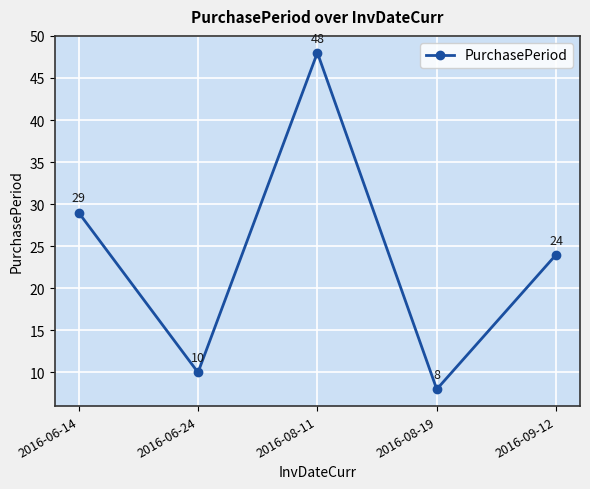

List the labels in order of value, largest first.

2016-08-11, 2016-06-14, 2016-09-12, 2016-06-24, 2016-08-19